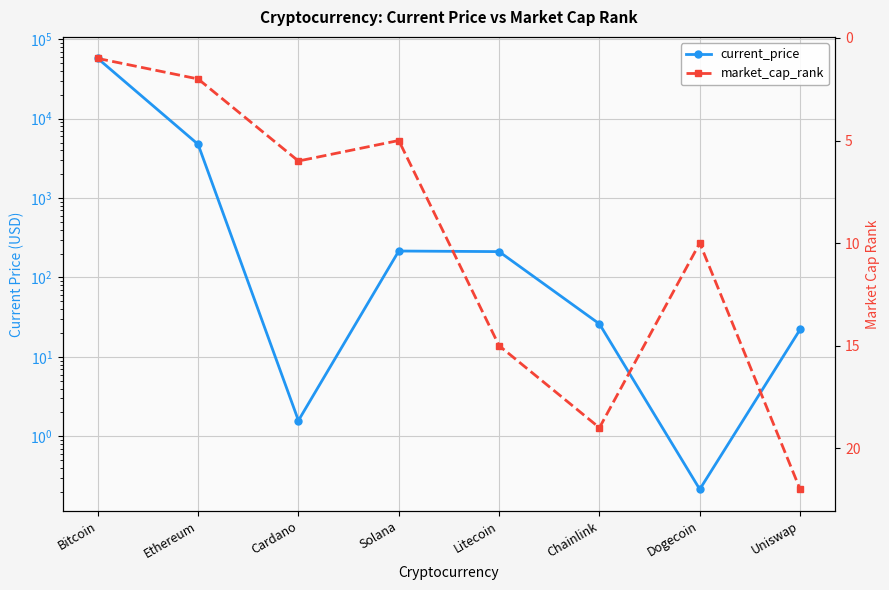

What are all the series names shown in the legend?

current_price, market_cap_rank